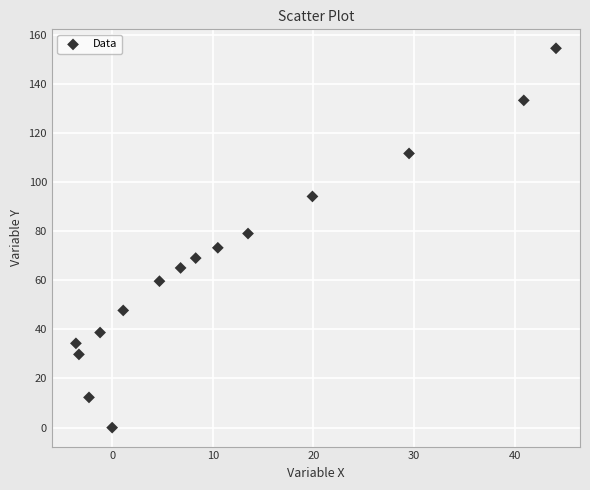

What Y value in the scatter plot is closest to 77?

79.0